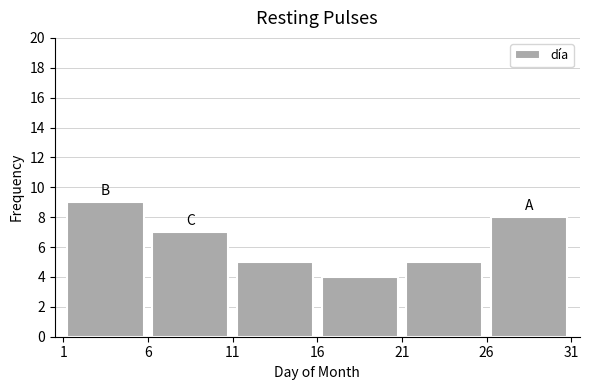

Over which range of the x-axis is the bar tallest?

1 to 6